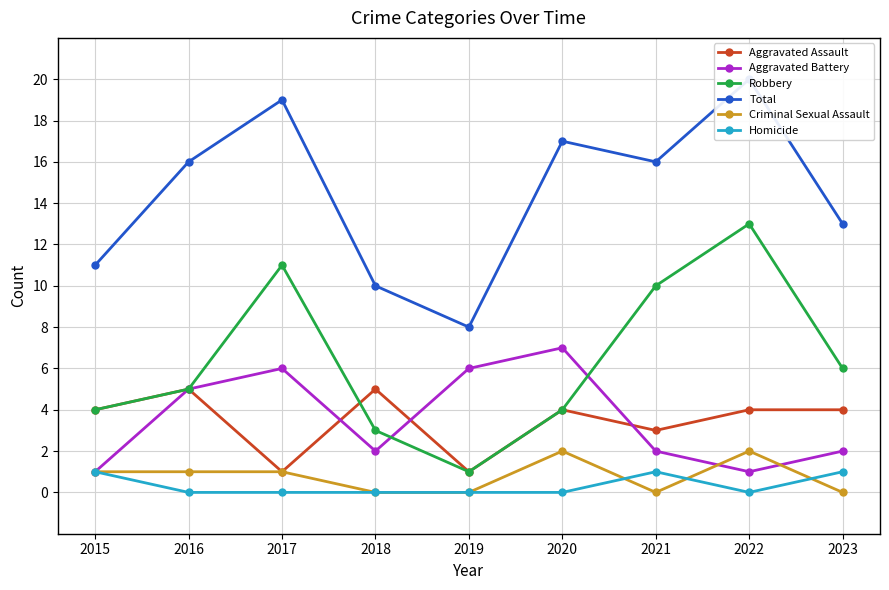

Which series has the largest range (max minus min)?

Robbery